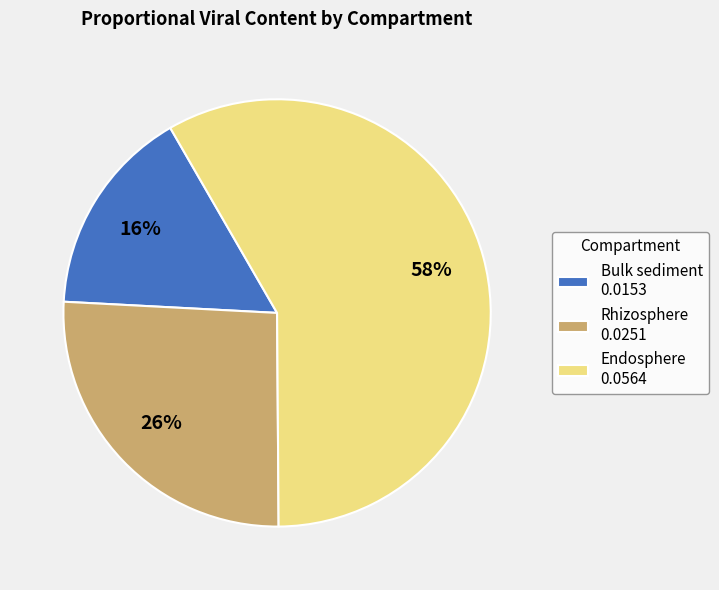

Which has a higher value, Endosphere 0.0564 or Bulk sediment 0.0153?

Endosphere 0.0564